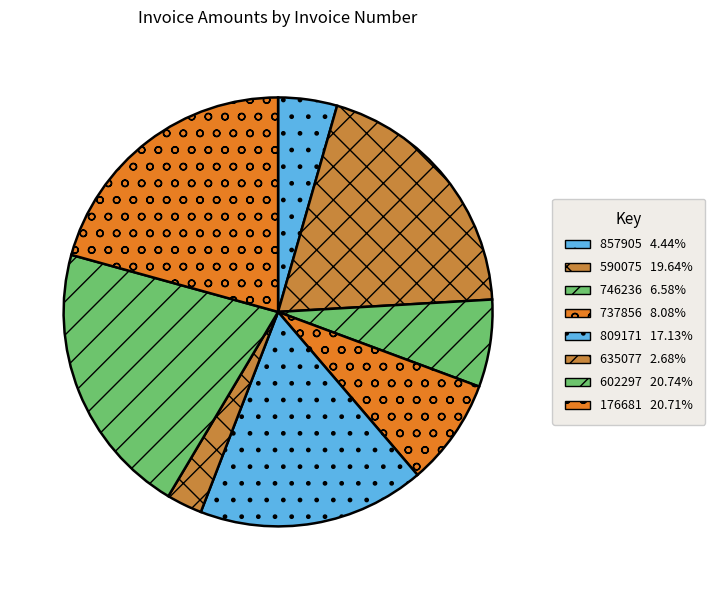

Rank the categories by value from highest to lowest.

602297, 176681, 590075, 809171, 737856, 746236, 857905, 635077